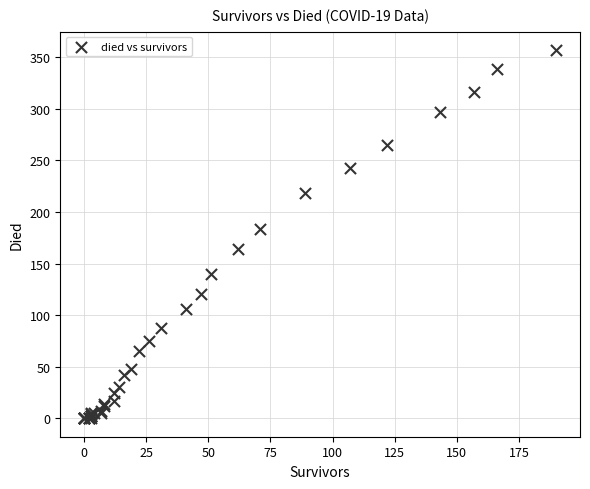

What Y value in the scatter plot is closest to 178?

184